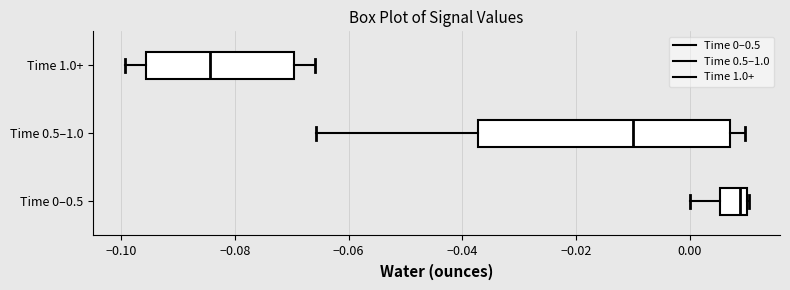

Which box's median line is the furthest to the left?

Time 1.0+